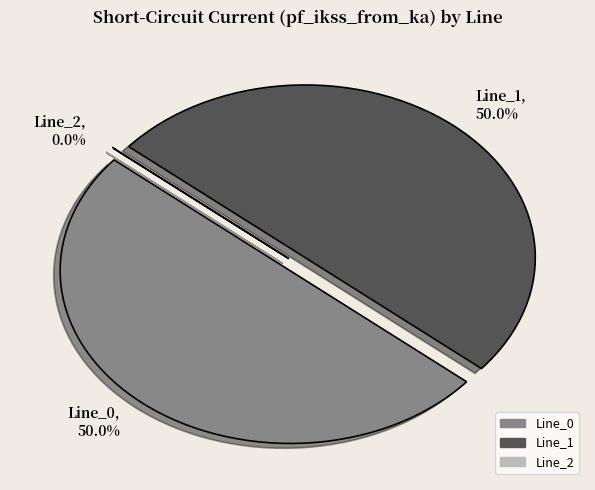

True or false: Line_0 accounts for 41% of the total.

False